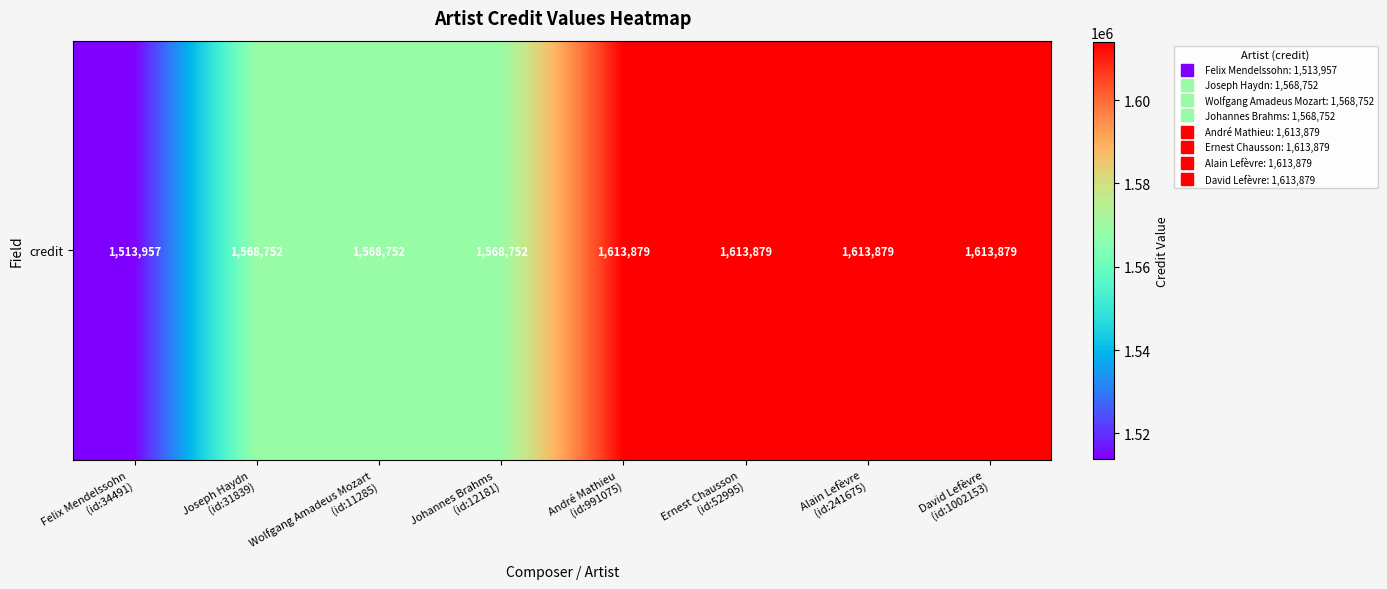

Rank the categories by value from lowest to highest.

Felix Mendelssohn
(id:34491), Joseph Haydn
(id:31839), Wolfgang Amadeus Mozart
(id:11285), Johannes Brahms
(id:12181), André Mathieu
(id:991075), Ernest Chausson
(id:52995), Alain Lefèvre
(id:241675), David Lefèvre
(id:1002153)